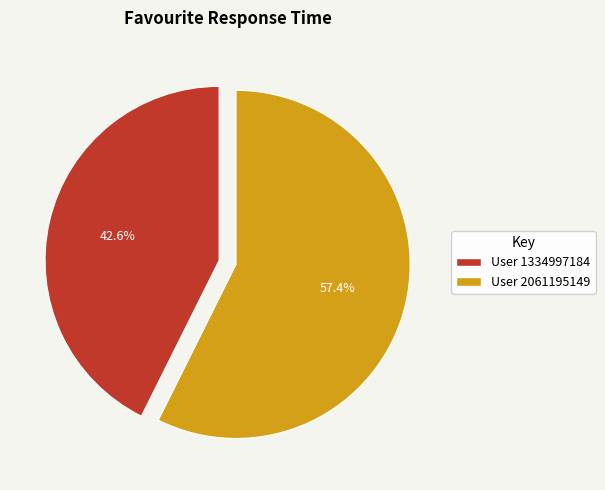

Is there any slice that represents more than half of the pie?

Yes